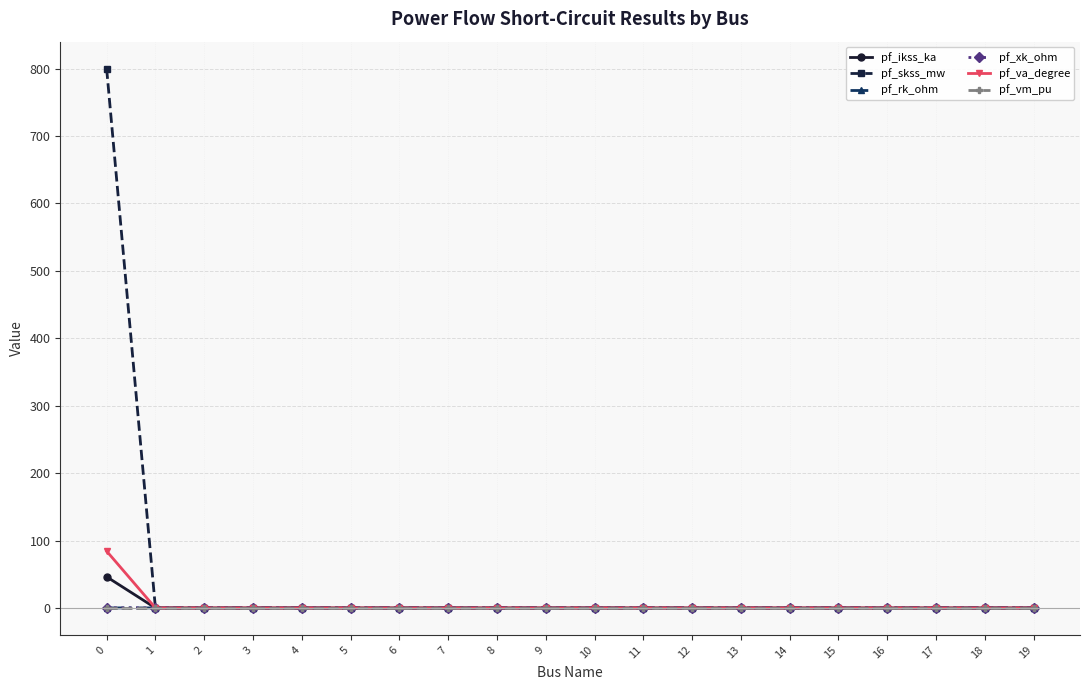

What is the sum of all pf_ikss_ka values?

46.2